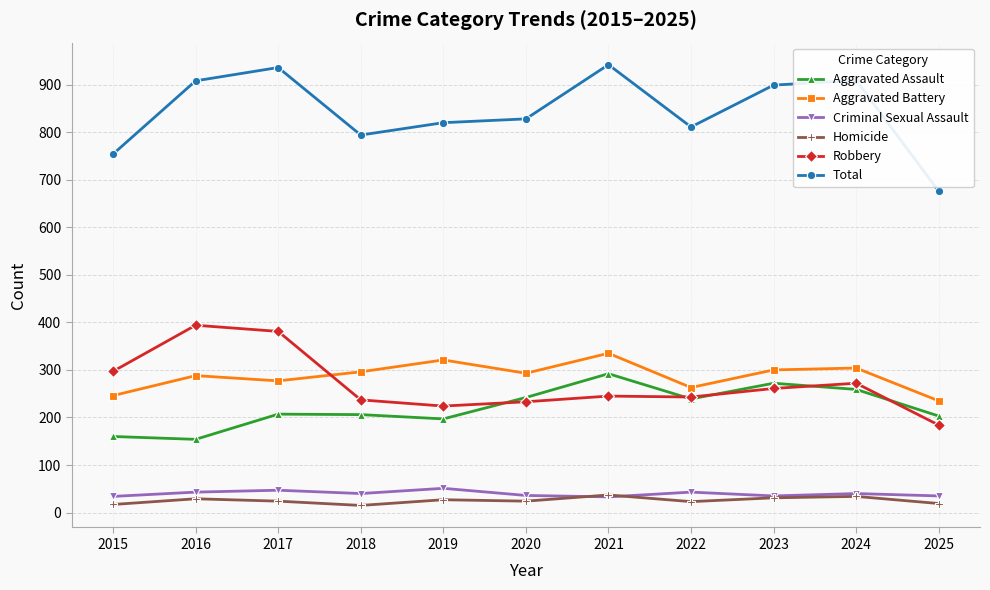

The Homicide series shows 23 at 2022. True or false?

True